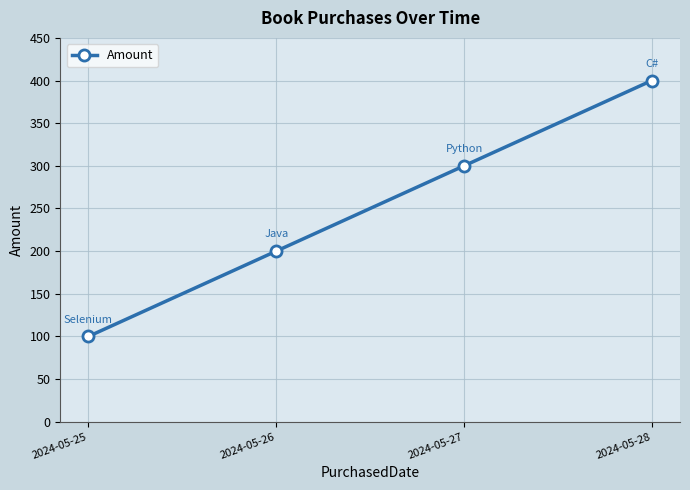

True or false: the data shows 300 at 2024-05-27.

True